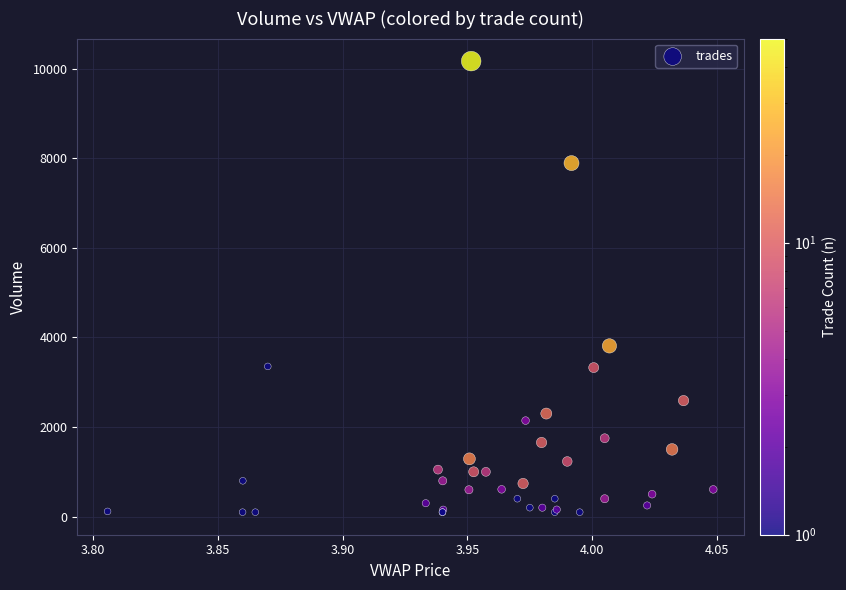

What Y value in the scatter plot is closest to 5133?

3811